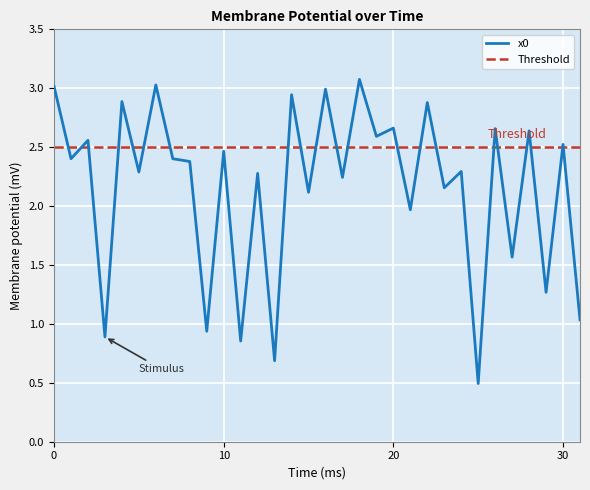

True or false: the data has more than 0 interior local peaks.

True